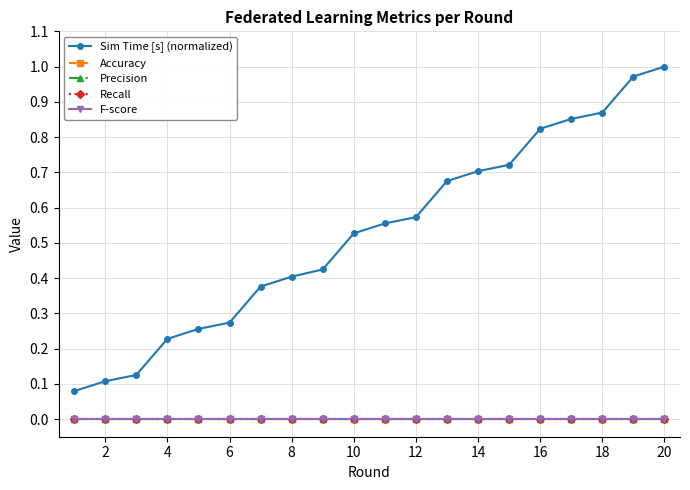

What is the maximum value shown in the chart?

1.0